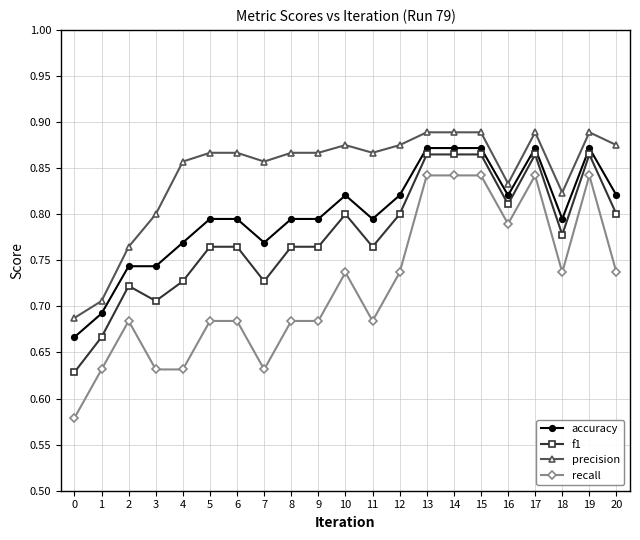

What is the spread (max minus min) of values at 10?

0.1